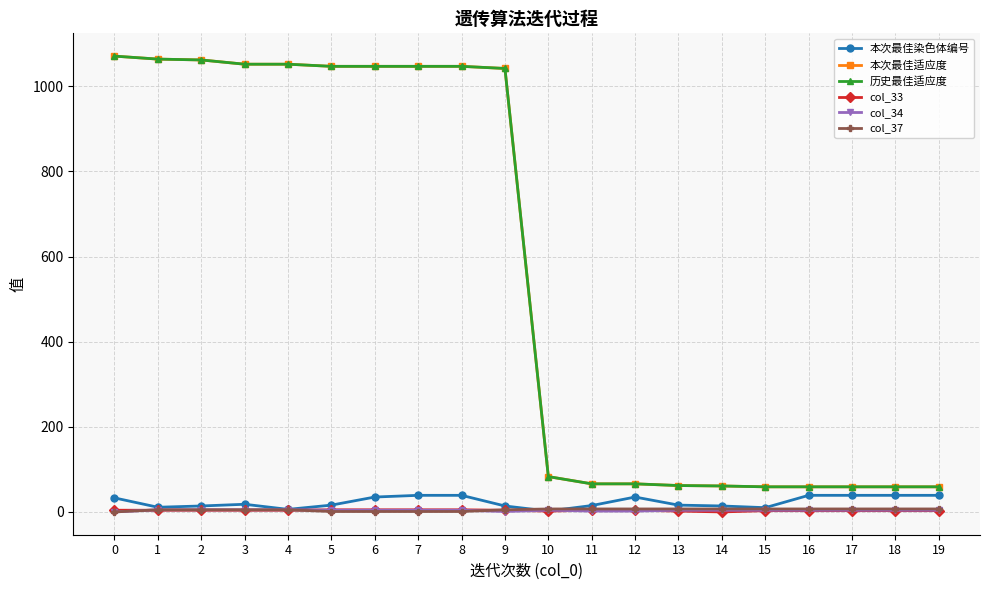

Is this an area chart (filled region under the line)?

No